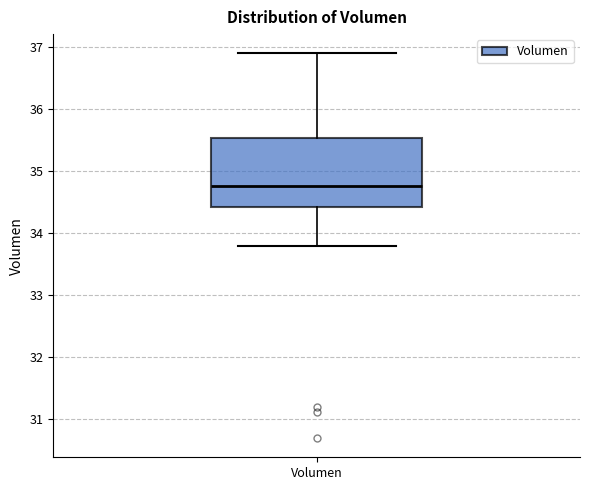

Where is the upper edge of the box for Volumen on the y-axis? The values are not printed on the chart, so give them approximately, as read against the axis.

35.5